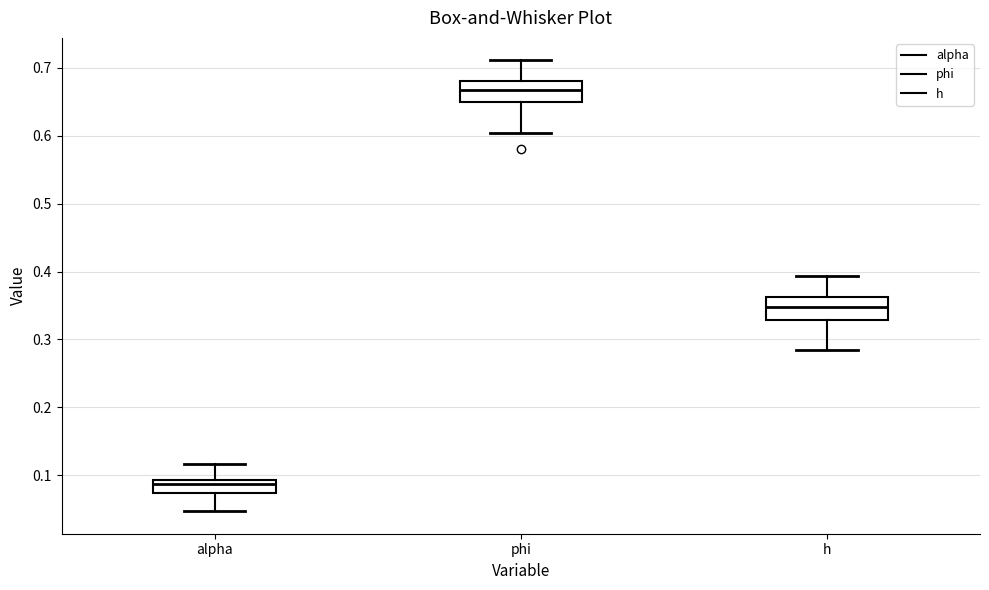

Where is the lower edge of the box for alpha on the y-axis? The values are not printed on the chart, so give them approximately, as read against the axis.

0.07